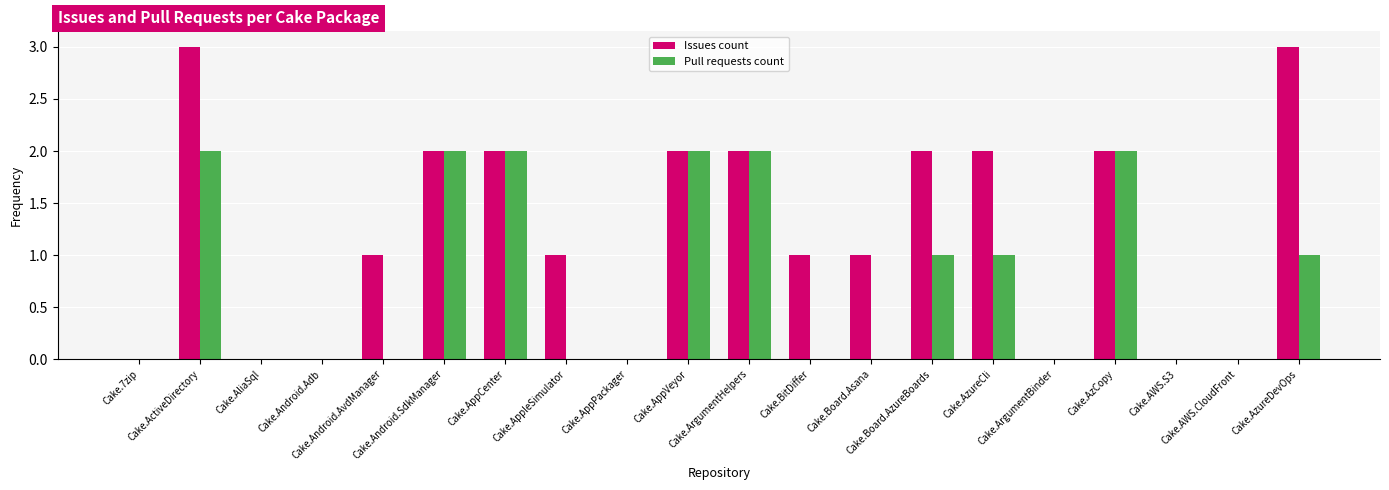

Reading left to right, extract all data points from this chart.

Issues count: Cake.7zip=0	Cake.ActiveDirectory=3	Cake.AliaSql=0	Cake.Android.Adb=0	Cake.Android.AvdManager=1	Cake.Android.SdkManager=2	Cake.AppCenter=2	Cake.AppleSimulator=1	Cake.AppPackager=0	Cake.AppVeyor=2	Cake.ArgumentHelpers=2	Cake.BitDiffer=1	Cake.Board.Asana=1	Cake.Board.AzureBoards=2	Cake.AzureCli=2	Cake.ArgumentBinder=0	Cake.AzCopy=2	Cake.AWS.S3=0	Cake.AWS.CloudFront=0	Cake.AzureDevOps=3
Pull requests count: Cake.7zip=0	Cake.ActiveDirectory=2	Cake.AliaSql=0	Cake.Android.Adb=0	Cake.Android.AvdManager=0	Cake.Android.SdkManager=2	Cake.AppCenter=2	Cake.AppleSimulator=0	Cake.AppPackager=0	Cake.AppVeyor=2	Cake.ArgumentHelpers=2	Cake.BitDiffer=0	Cake.Board.Asana=0	Cake.Board.AzureBoards=1	Cake.AzureCli=1	Cake.ArgumentBinder=0	Cake.AzCopy=2	Cake.AWS.S3=0	Cake.AWS.CloudFront=0	Cake.AzureDevOps=1